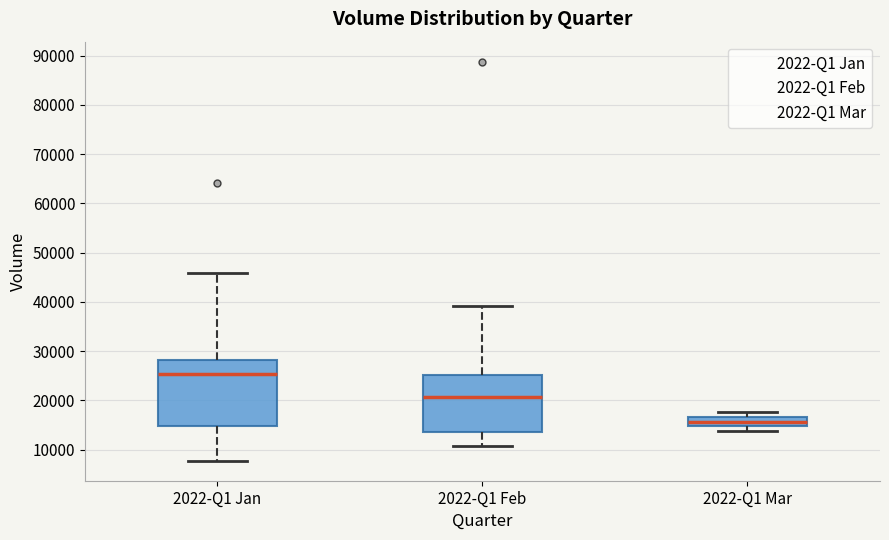

Where does the median line of the box for 2022-Q1 Feb sit on the y-axis? The values are not printed on the chart, so give them approximately, as read against the axis.

21000